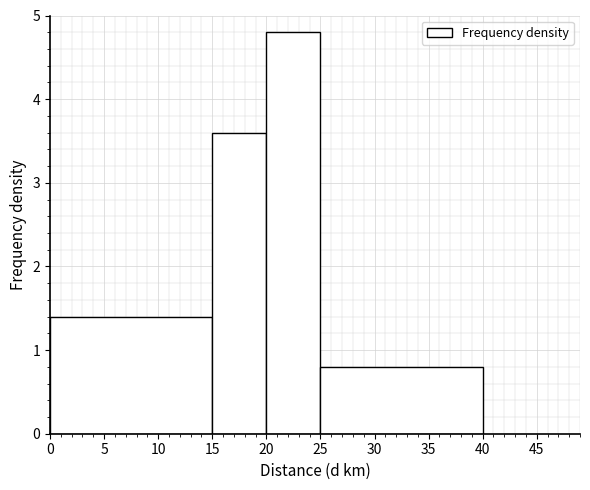

How tall is the bar that spans 0 to 15 on the x-axis? The values are not printed on the chart, so give them approximately, as read against the axis.

1.4